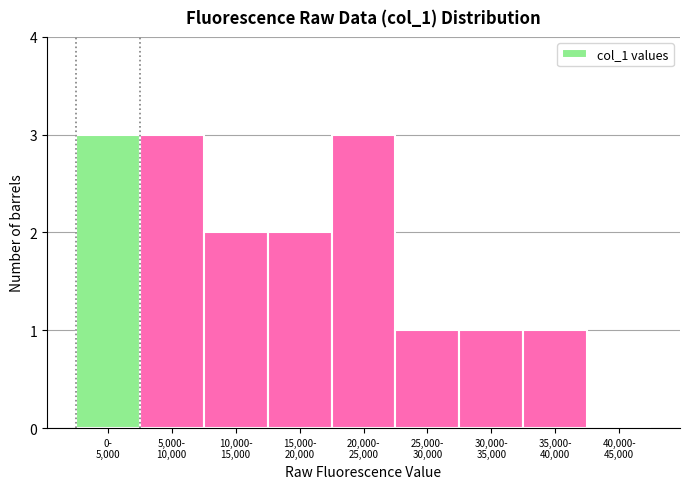

What is the maximum value shown in the chart?

3